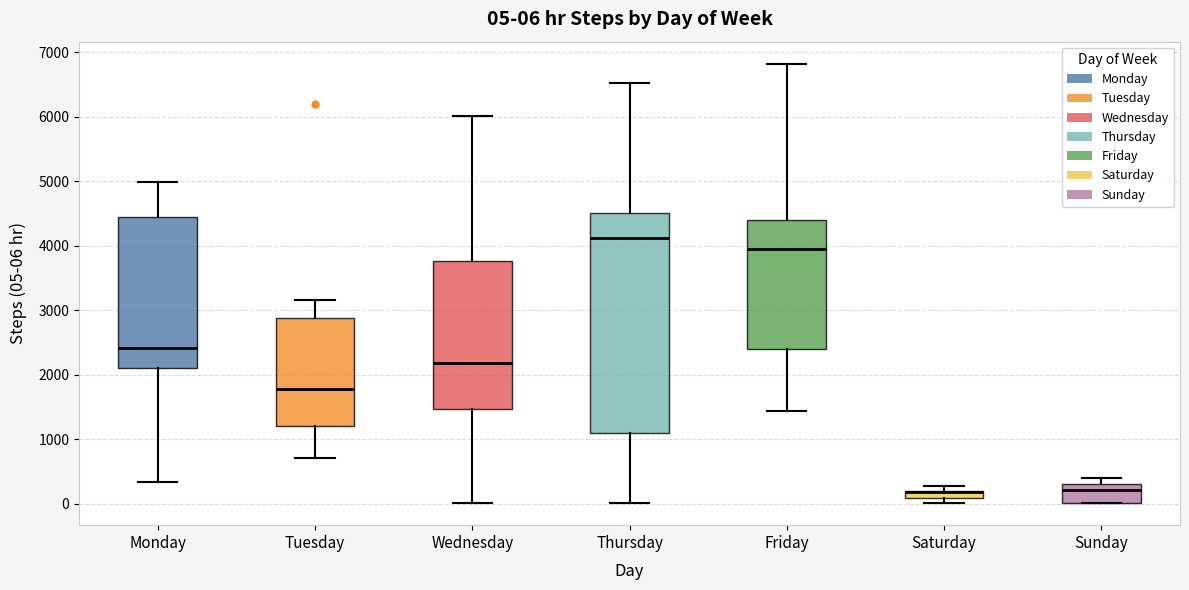

Which box is the tallest, from its lower edge to its upper edge?

Thursday